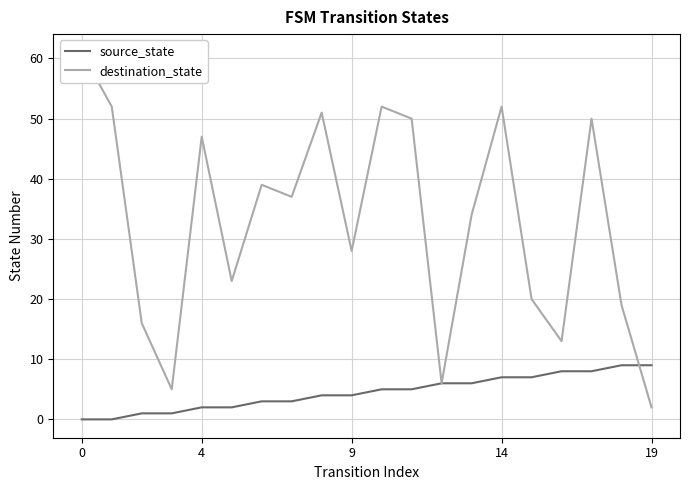

Which category has the lowest value in the destination_state series?

19